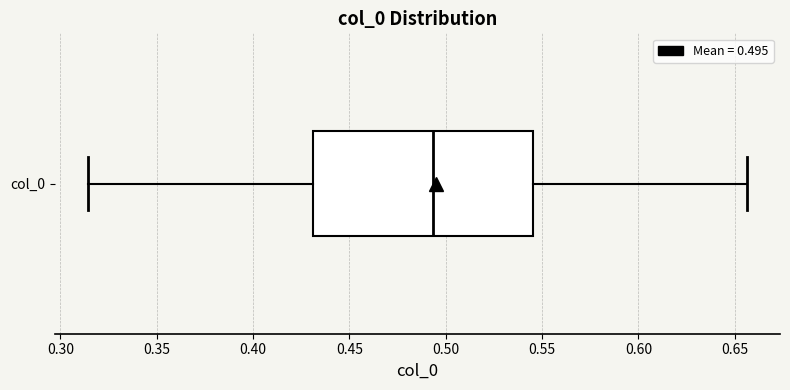

Transcribe this box plot: give where the median line is, the range the box spans, and where the two whiskers end, as read against the x-axis. The values are not printed on the chart, so give them approximately, as read against the axis.

median 0.495, box 0.430 to 0.545, whiskers 0.315 to 0.655